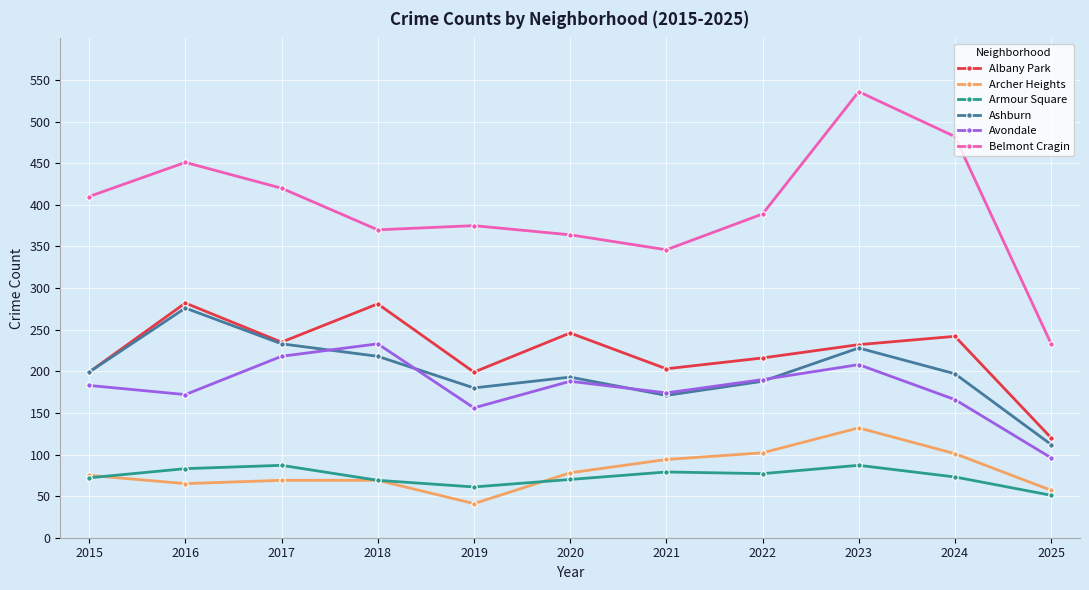

Which series has the widest spread of values?

Belmont Cragin